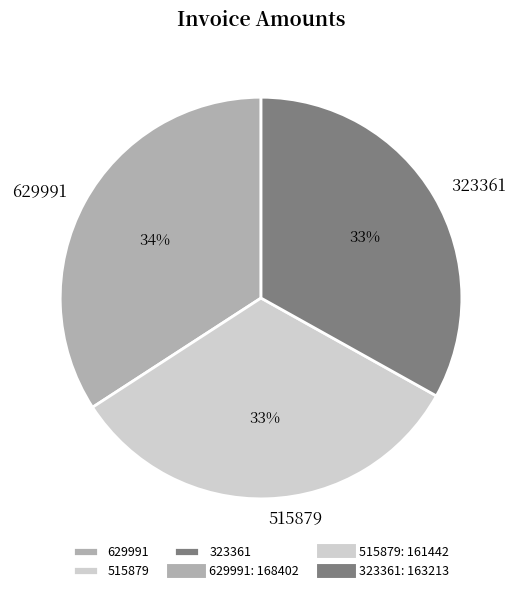

True or false: 629991 accounts for 34% of the total.

True